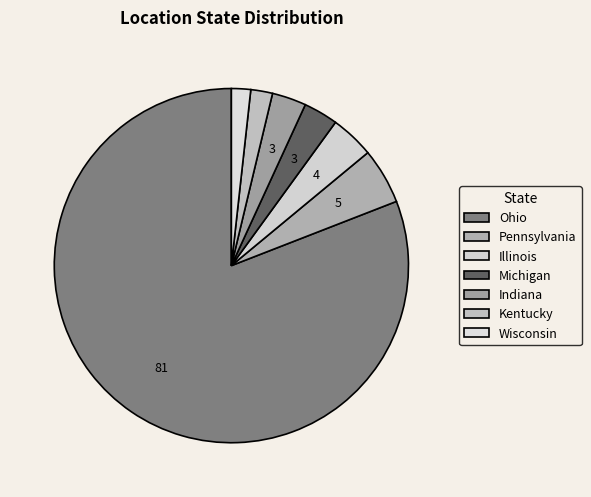

The Pennsylvania slice represents 16% of the pie. True or false?

False